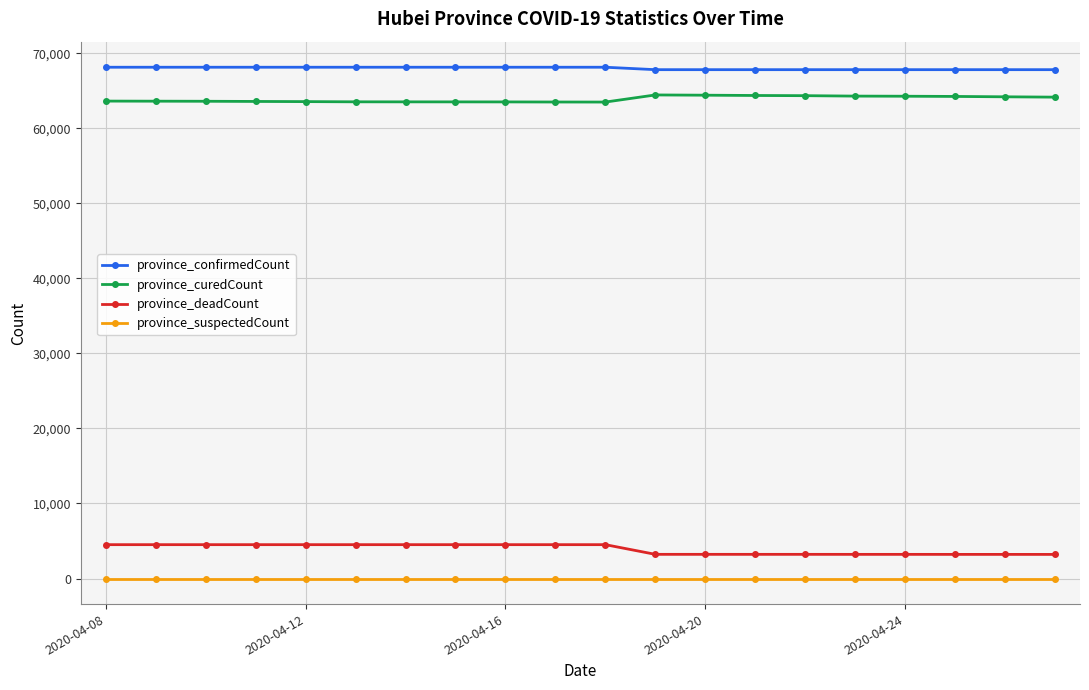

What is the difference between the maximum and minimum values in the province_confirmedCount series?

325